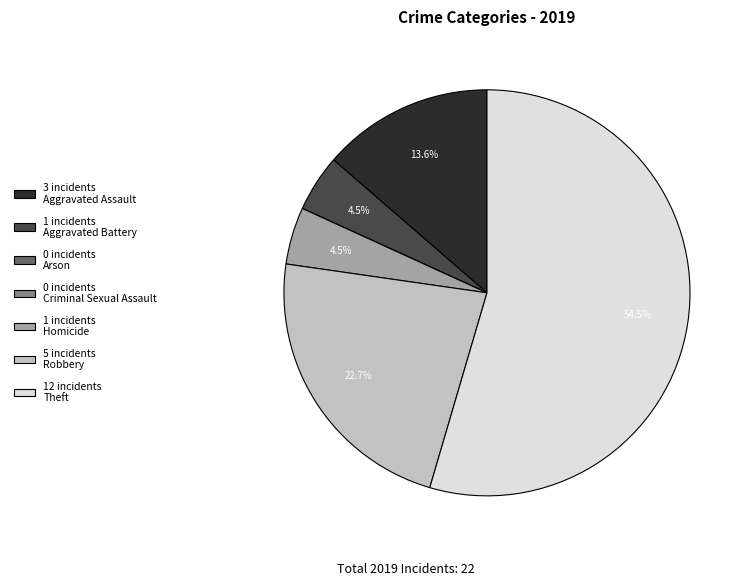

Is there a majority slice in this chart?

Yes